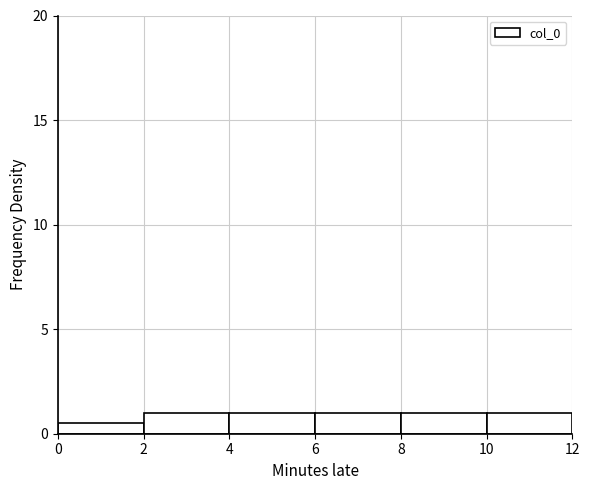

Reading left to right, transcribe this chart: for each bar, give the range it covers on the x-axis and its height. The values are not printed on the chart, so give them approximately, as read against the axis.

0 to 2: 0.5
2 to 4: 1.0
4 to 6: 1.0
6 to 8: 1.0
8 to 10: 1.0
10 to 12: 1.0